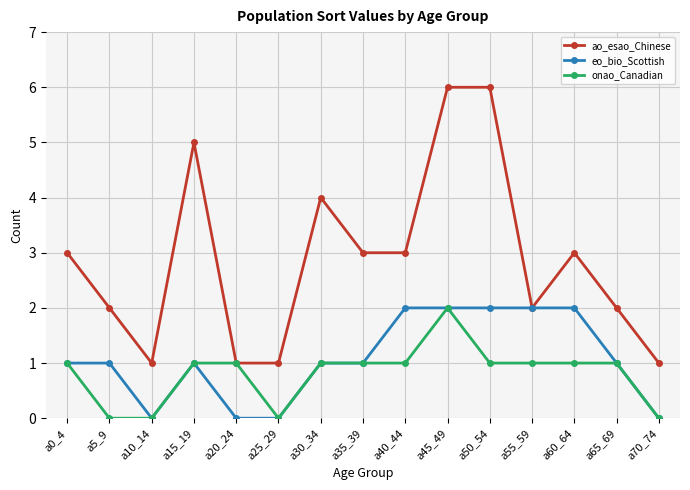

What is the sum of all ao_esao_Chinese values?

43